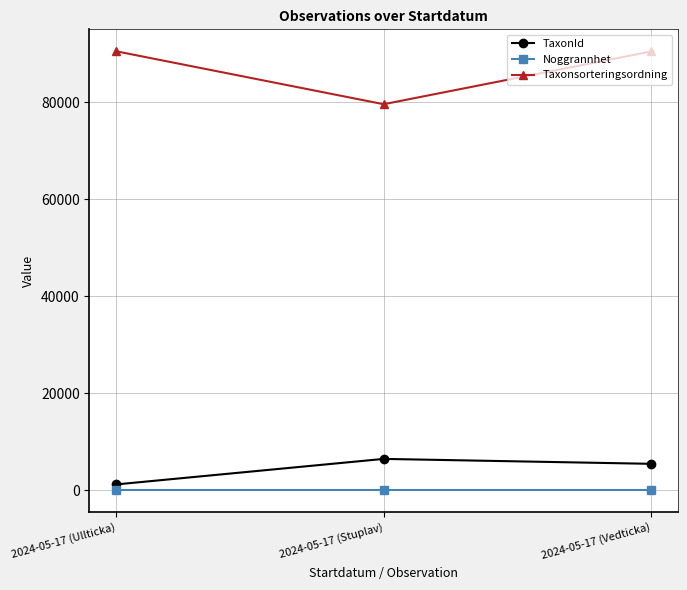

The value of Taxonsorteringsordning at 2024-05-17 (Vedticka) is 90428. True or false?

True